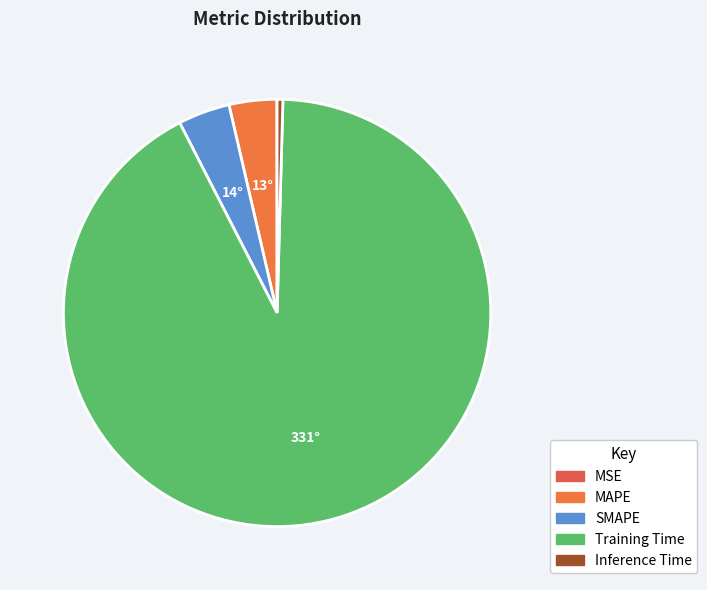

To the nearest percent, what is the difference between the largest and smallest slice percentages?

92%